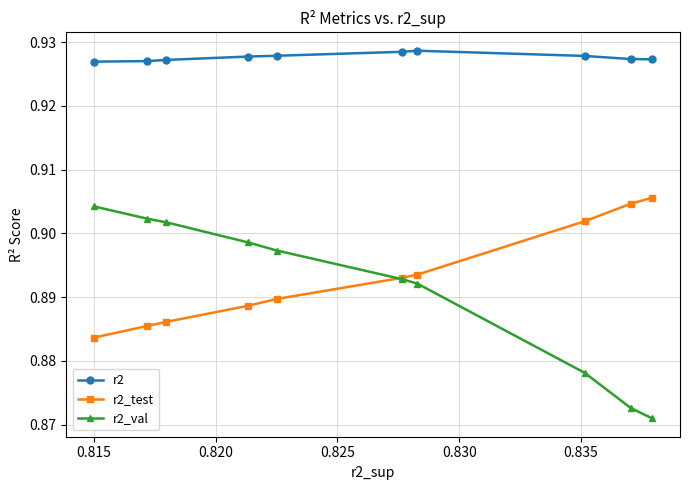

Which series has the largest total across all categories?

r2